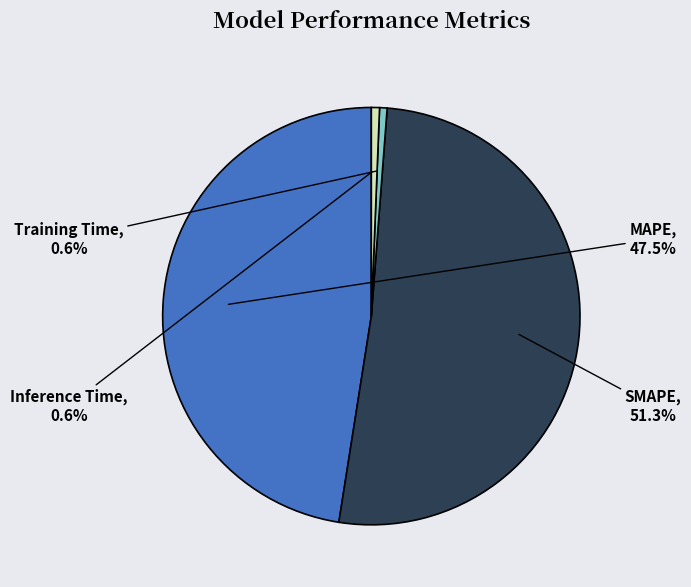

How many slices are in this pie chart?

4